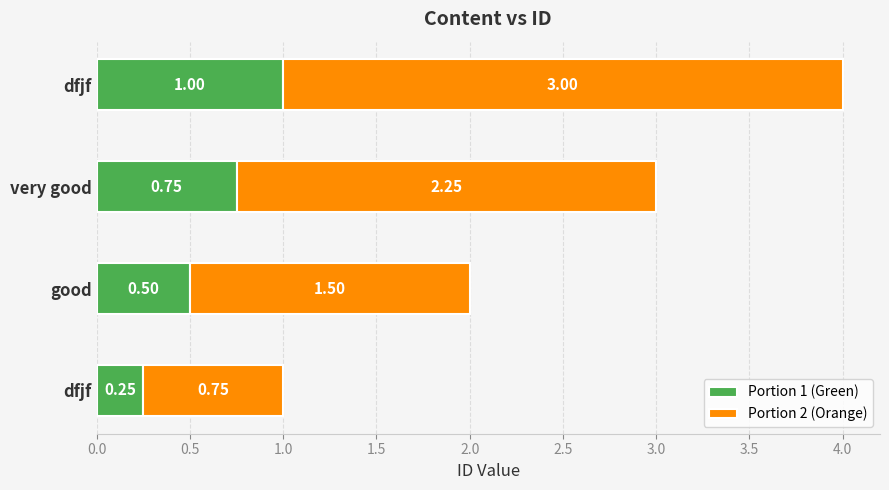

What are all the series names shown in the legend?

Portion 1 (Green), Portion 2 (Orange)